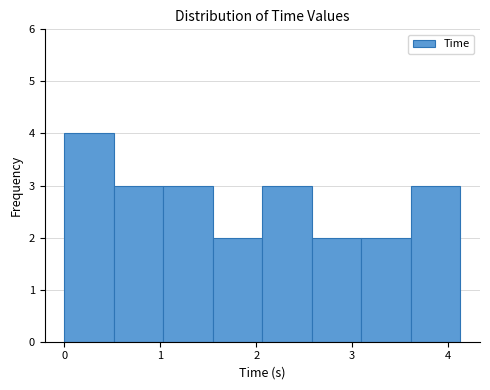

Reading left to right, list every bar in this chart as the range it spans on the x-axis followed by its height. Neither the bar edges nor the heights are printed on the chart, so give them approximately, as read against the axes.

0.0 to 0.5: 4
0.5 to 1.0: 3
1.0 to 1.5: 3
1.5 to 2.1: 2
2.1 to 2.6: 3
2.6 to 3.1: 2
3.1 to 3.6: 2
3.6 to 4.1: 3